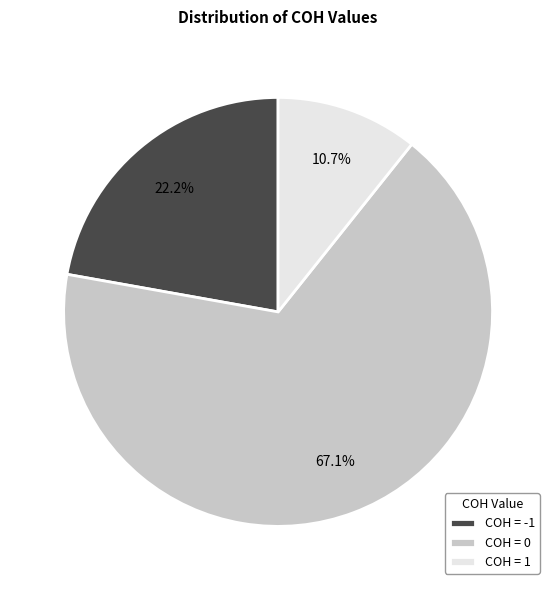

What percentage is NOT represented by COH = 1?

89.3%